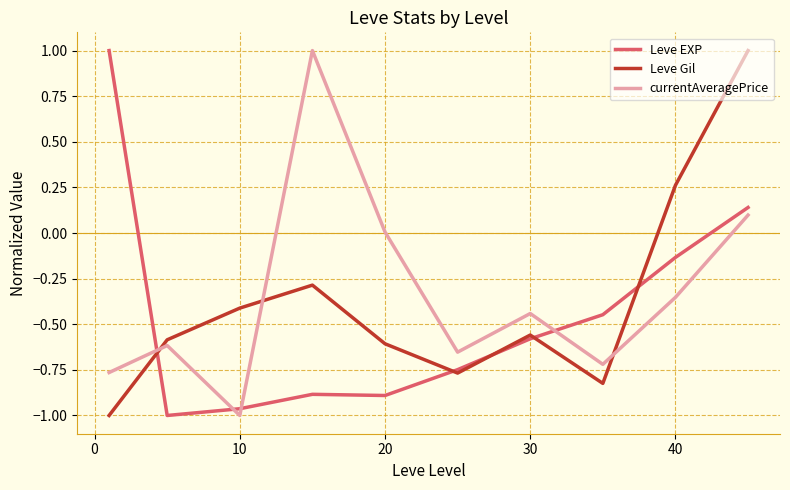

What is the maximum value shown in the chart?

1.0